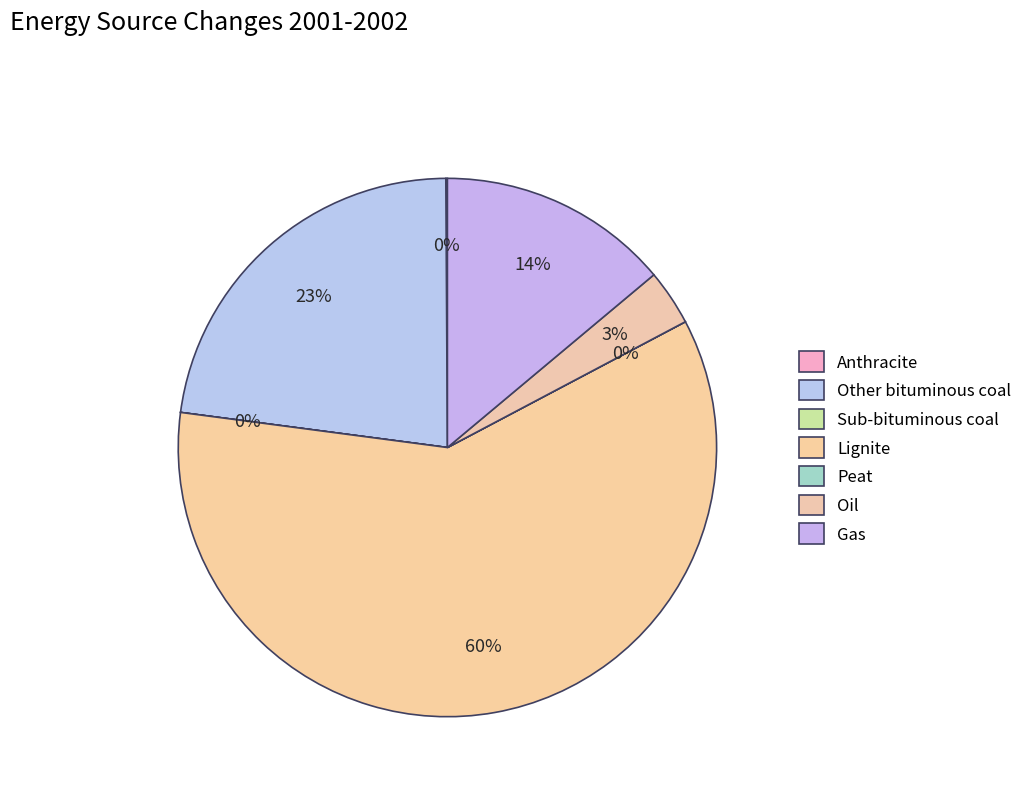

How many slices are in this pie chart?

7